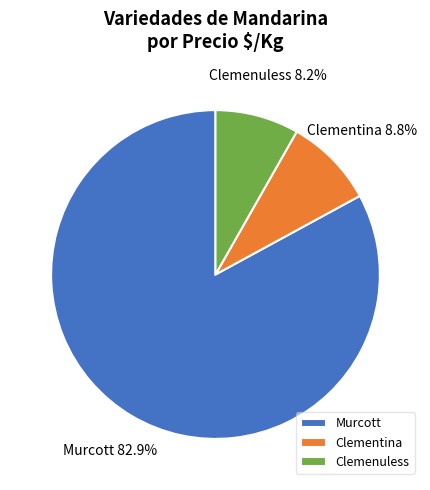

Is it true that Clementina is 13% of the pie?

False